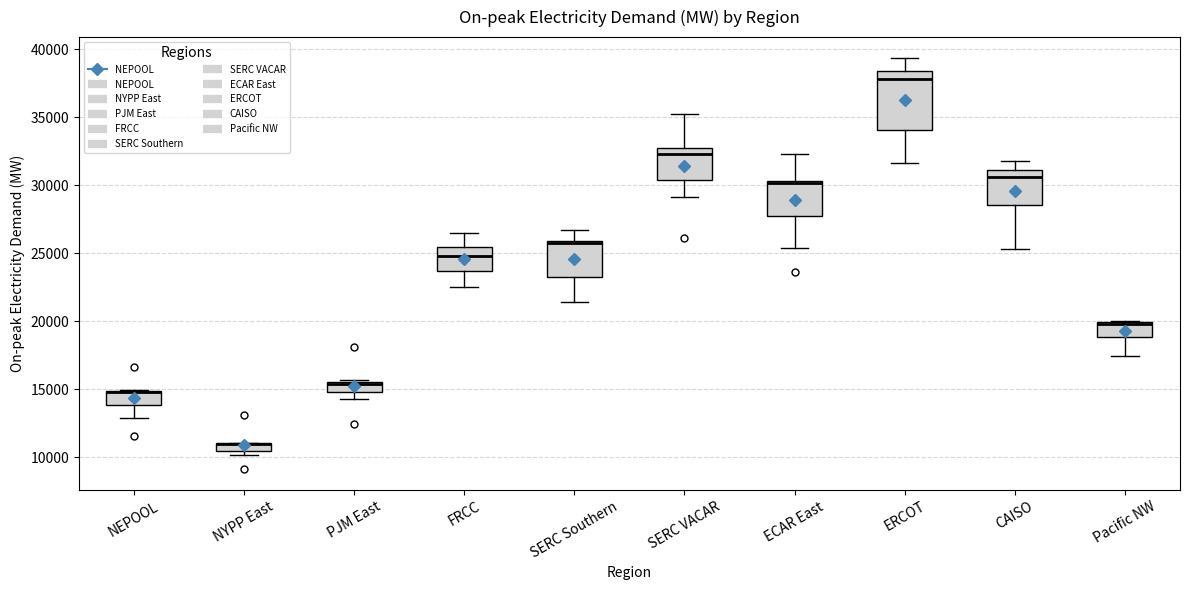

Comparing the boxes themselves (not the whiskers), which one is the tallest?

ERCOT